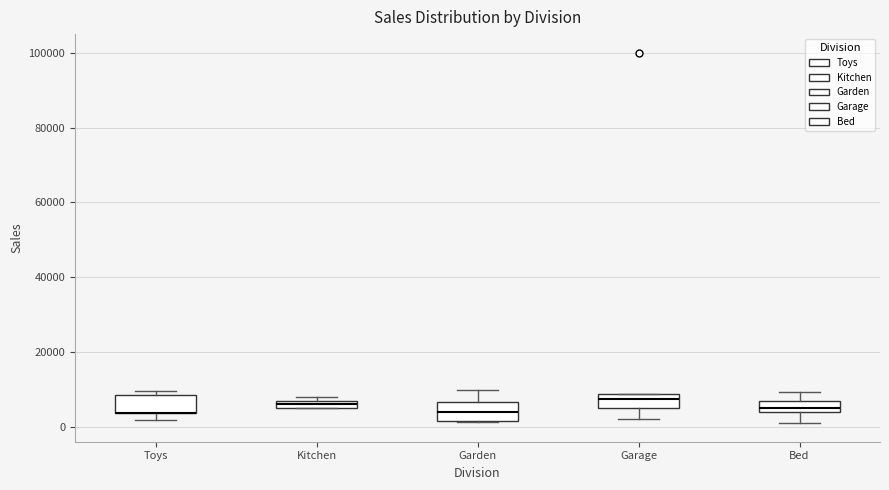

Where does the upper whisker of the box for Bed end on the y-axis? The values are not printed on the chart, so give them approximately, as read against the axis.

10000